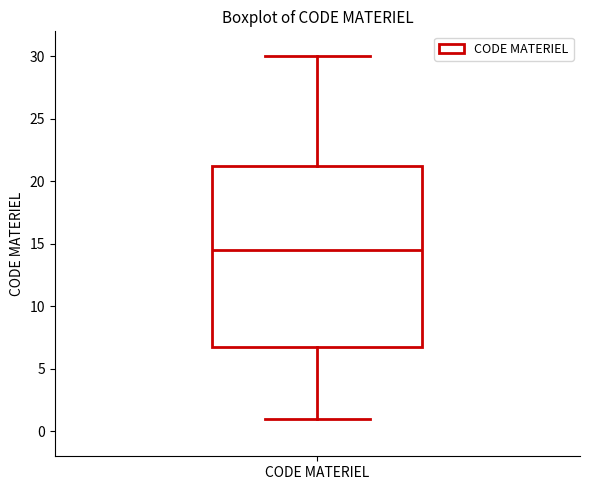

Read this box plot against the y-axis: the position of the median line, the range covered by the box, and the ends of both whiskers. The values are not printed on the chart, so give them approximately, as read against the axis.

median 14.5, box 7.0 to 21.5, whiskers 1.0 to 30.0